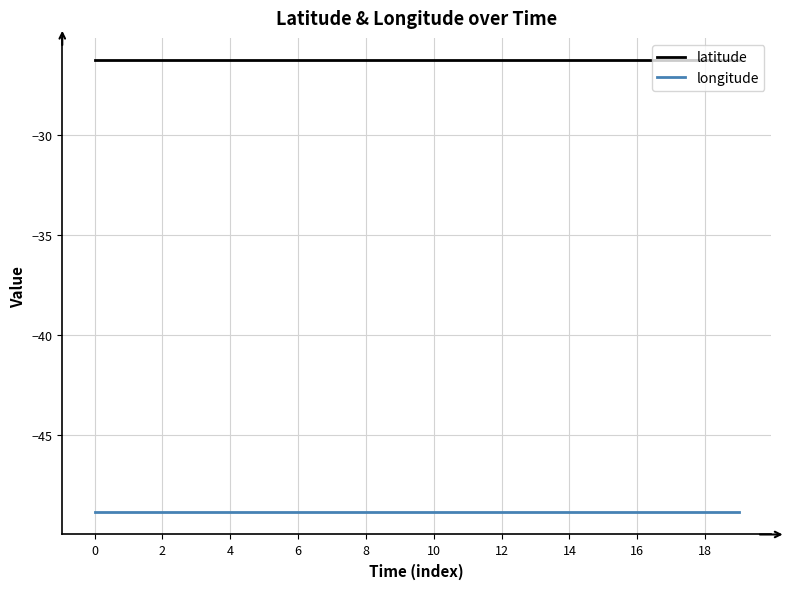

What is the highest value of the latitude series?

-26.3